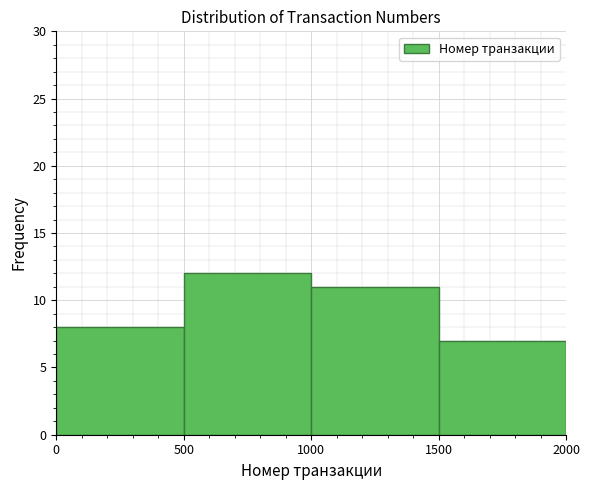

What is the height of the bar covering 0 to 500 on the x-axis? The values are not printed on the chart, so give them approximately, as read against the axis.

8